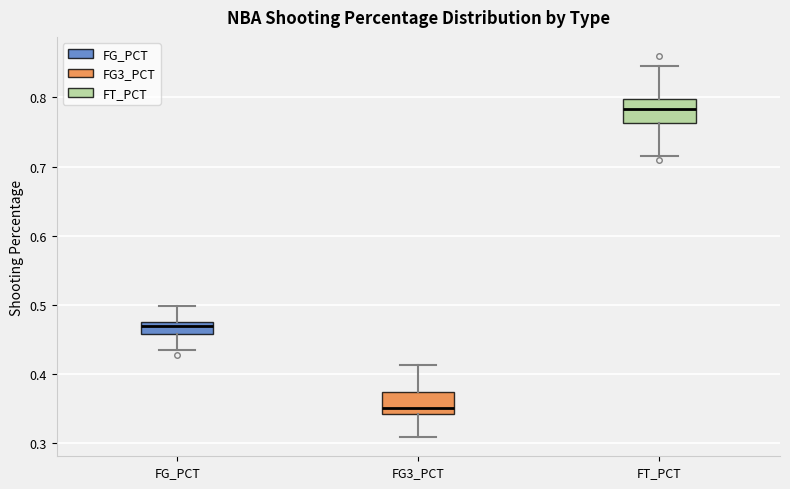

Where does the upper whisker of the box for FG_PCT end on the y-axis? The values are not printed on the chart, so give them approximately, as read against the axis.

0.50